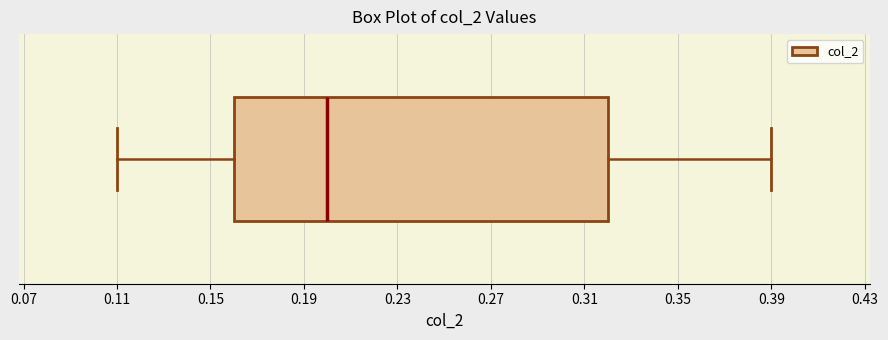

Transcribe this box plot: give where the median line is, the range the box spans, and where the two whiskers end, as read against the x-axis. The values are not printed on the chart, so give them approximately, as read against the axis.

median 0.20, box 0.16 to 0.32, whiskers 0.11 to 0.39